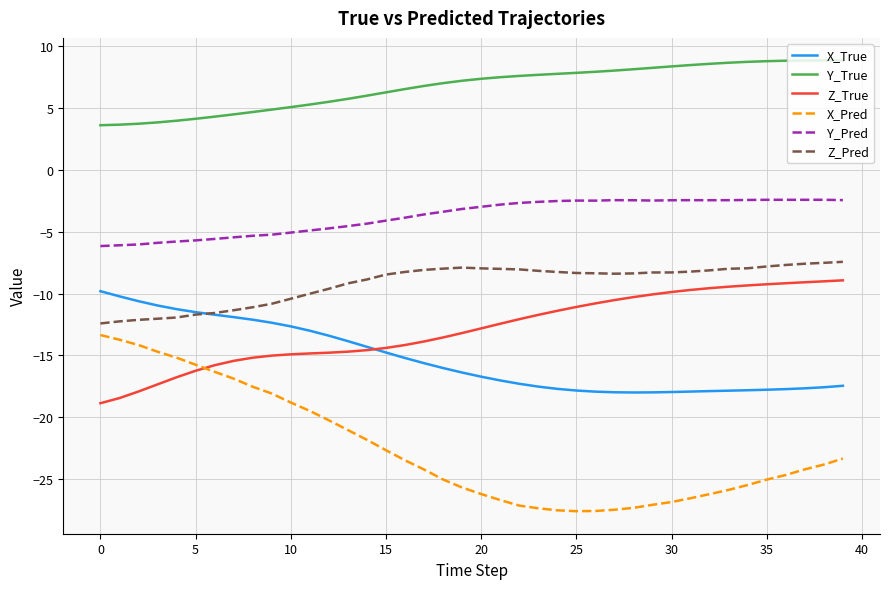

How many intersections are there between X_Pred and Z_True?

1